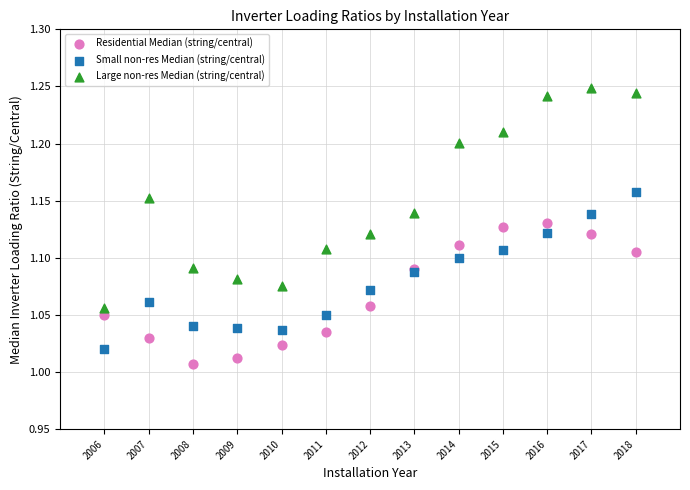

What are all the series names shown in the legend?

Residential Median (string/central), Small non-res Median (string/central), Large non-res Median (string/central)